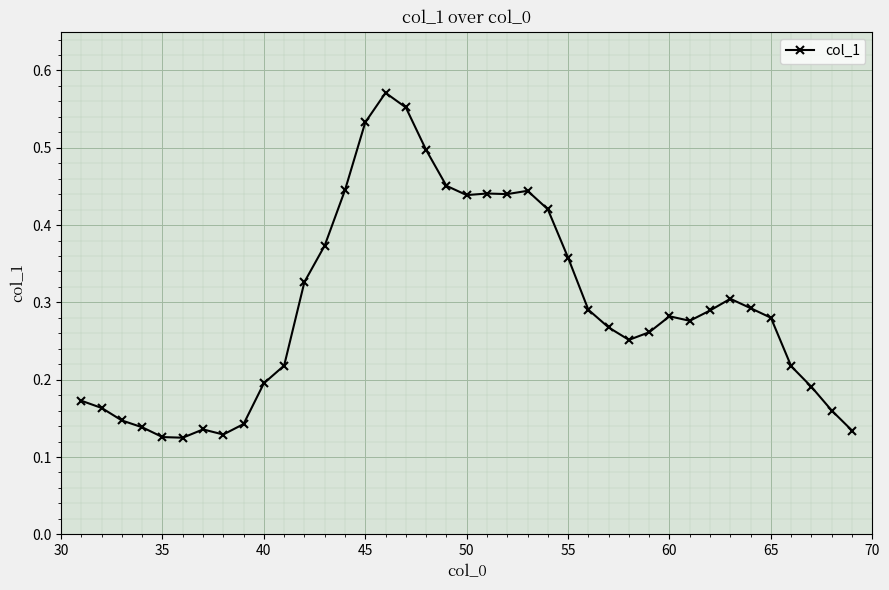

How many values are between 0 and 1?

39